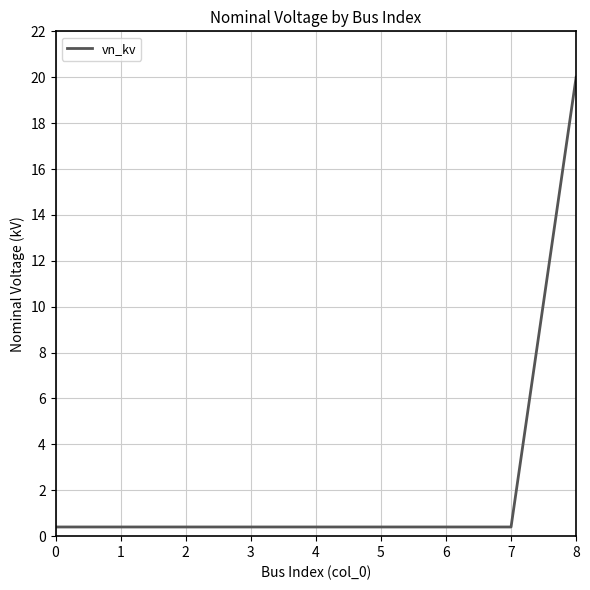

Reading left to right, extract all data points from this chart.

0.4	0.4	0.4	0.4	0.4	0.4	0.4	0.4	20.0